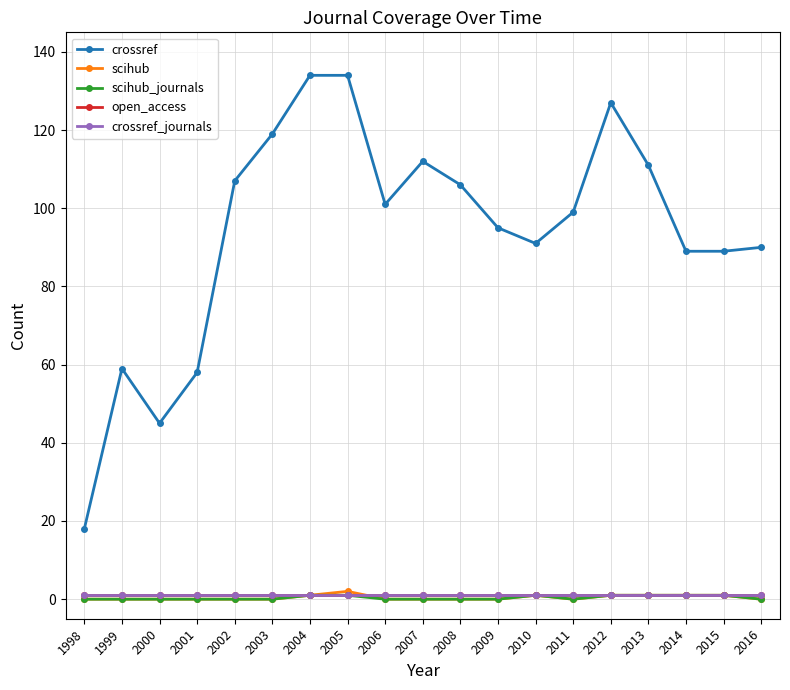

How many distinct data groups are displayed?

5